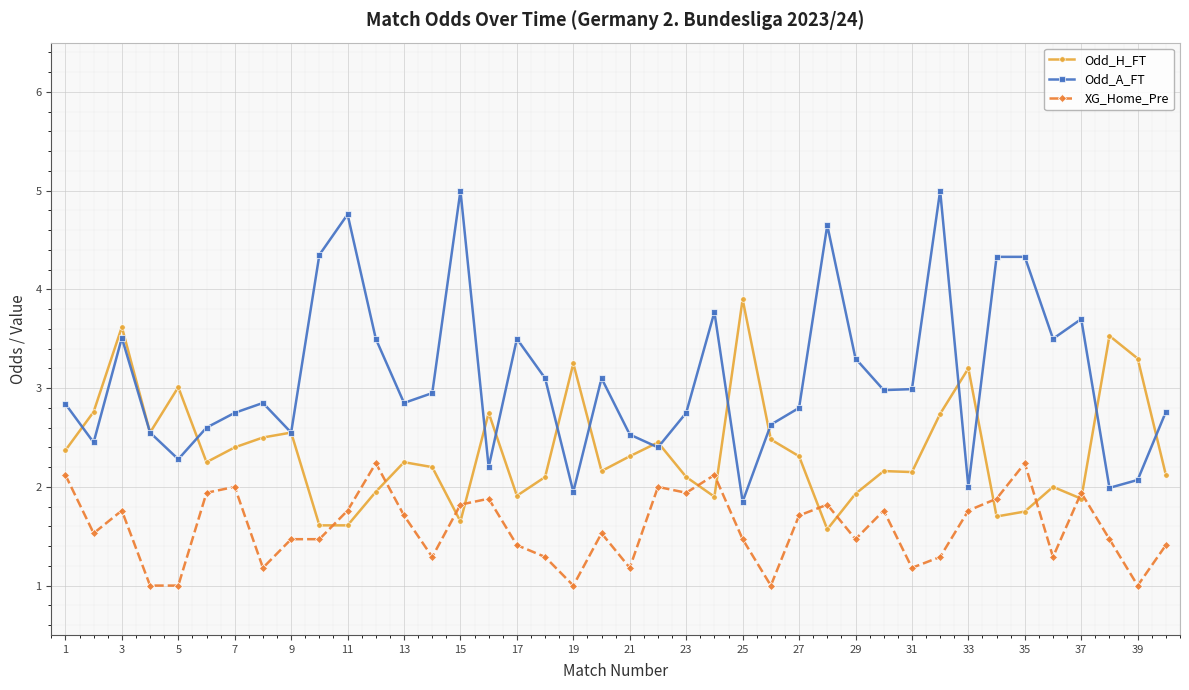

What are all the series names shown in the legend?

Odd_H_FT, Odd_A_FT, XG_Home_Pre